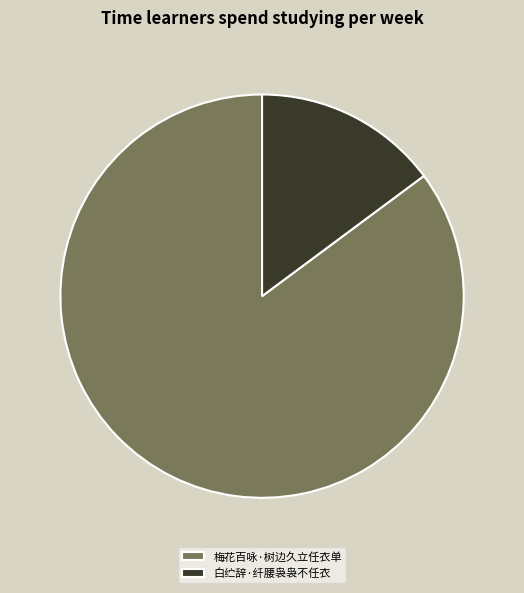

Between 梅花百咏·树边久立任衣单 and 白纻辞·纤腰袅袅不任衣, which is larger?

梅花百咏·树边久立任衣单